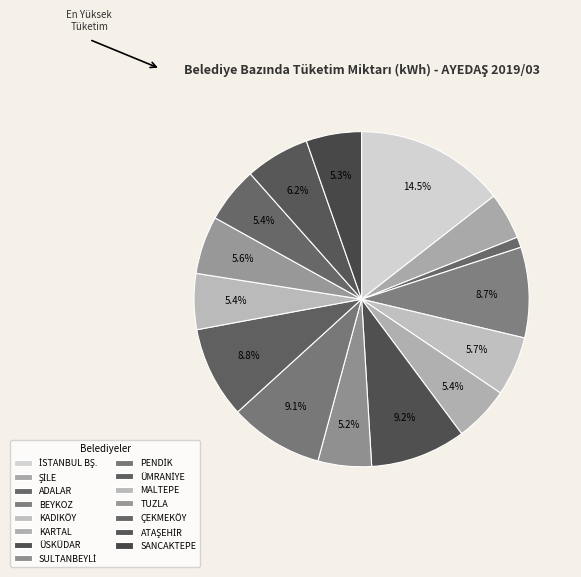

Which has a higher value, ŞİLE or MALTEPE?

MALTEPE